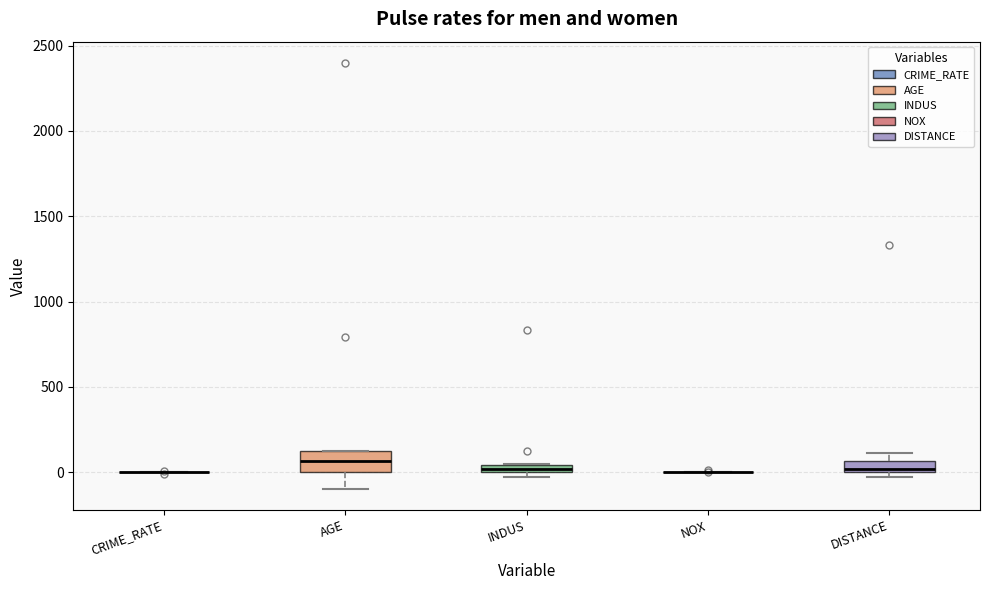

Where is the upper edge of the box for DISTANCE on the y-axis? The values are not printed on the chart, so give them approximately, as read against the axis.

50